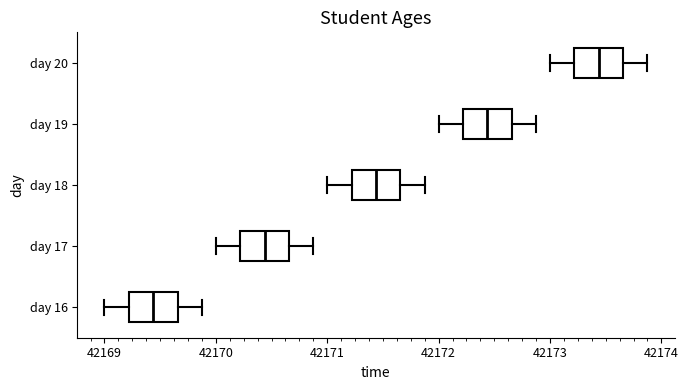

Which box has the furthest to the left median line?

day 16